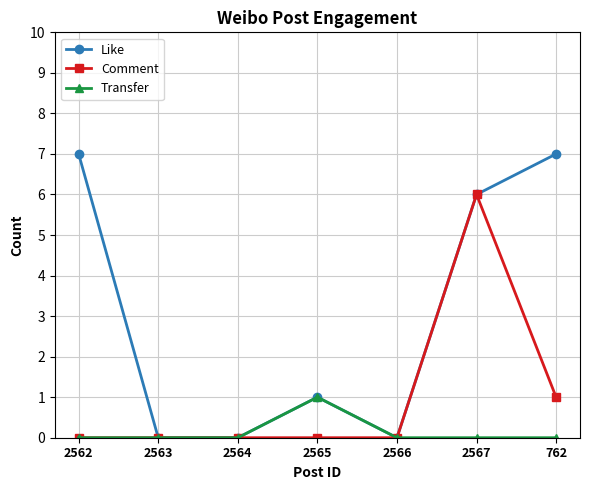

What is the maximum value shown in the chart?

7